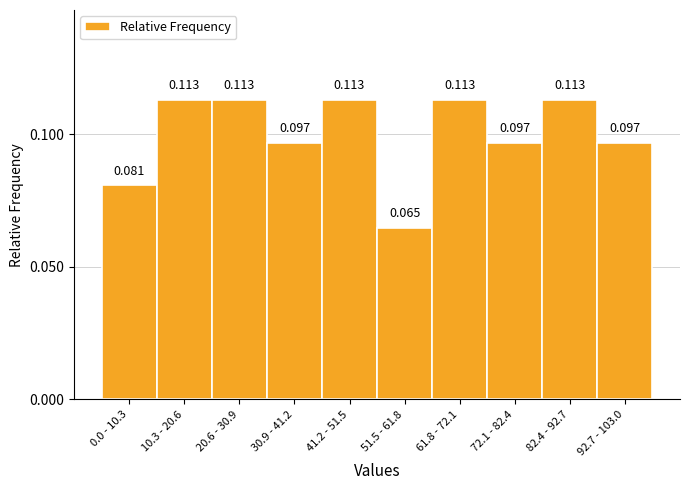

Count the number of categories in the chart.

10